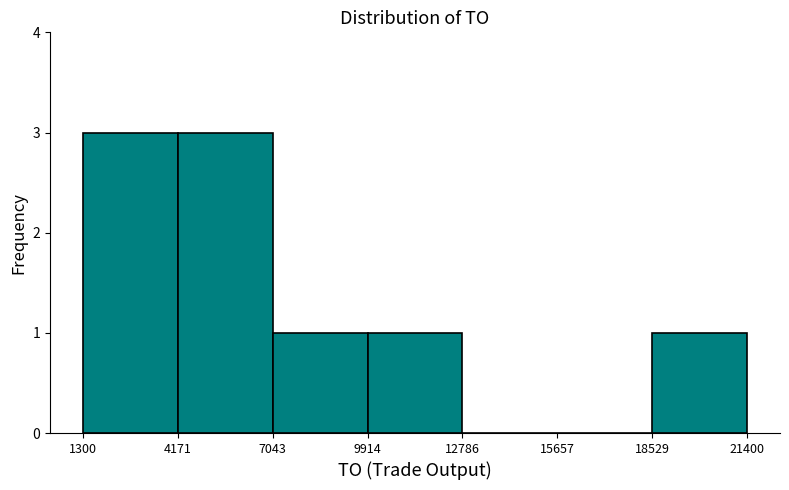

What is the height of the bar covering 1300 to 4171 on the x-axis? The values are not printed on the chart, so give them approximately, as read against the axis.

3